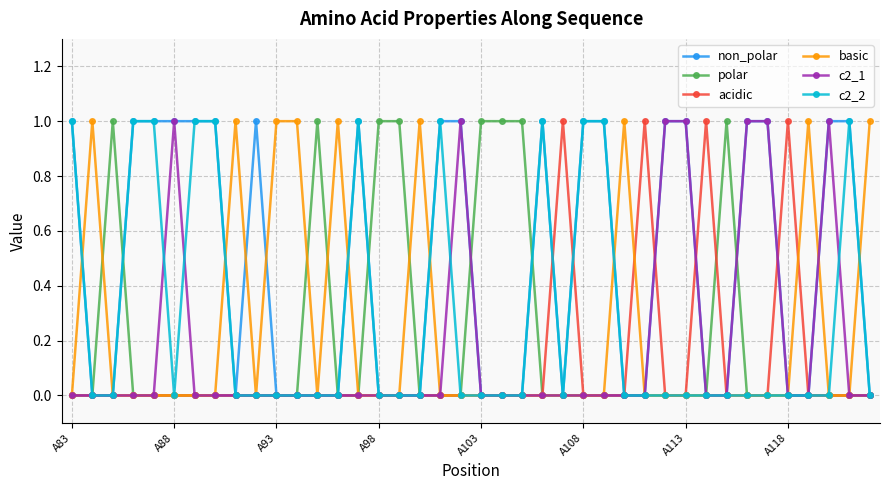

Which series has the largest total across all categories?

non_polar